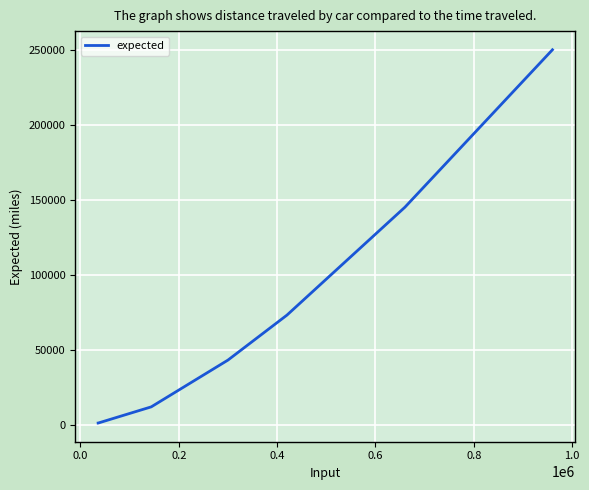

What is the difference between the maximum and minimum values?

249000.4